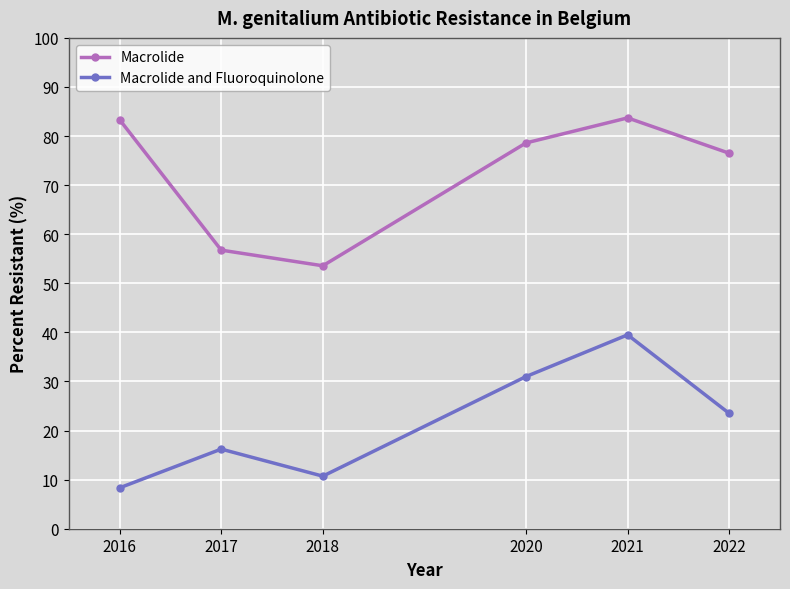

How many distinct data groups are displayed?

2